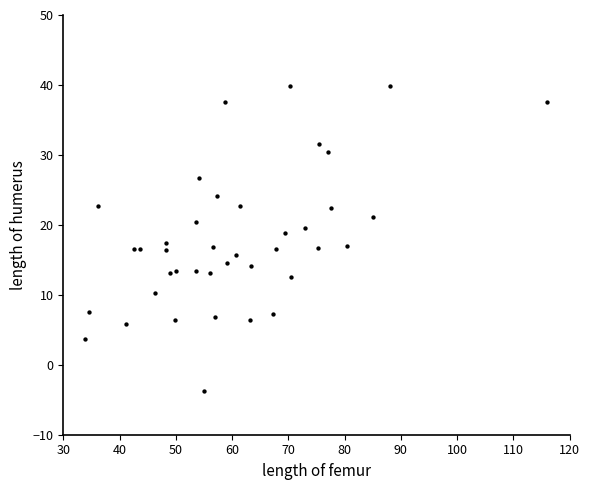

What is the range of Y values (max minus min)?

43.6